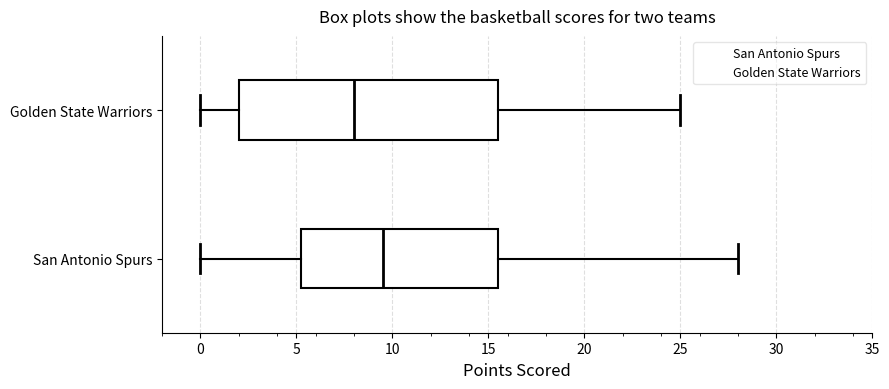

Where does the median line of the box for San Antonio Spurs sit on the x-axis? The values are not printed on the chart, so give them approximately, as read against the axis.

9.5